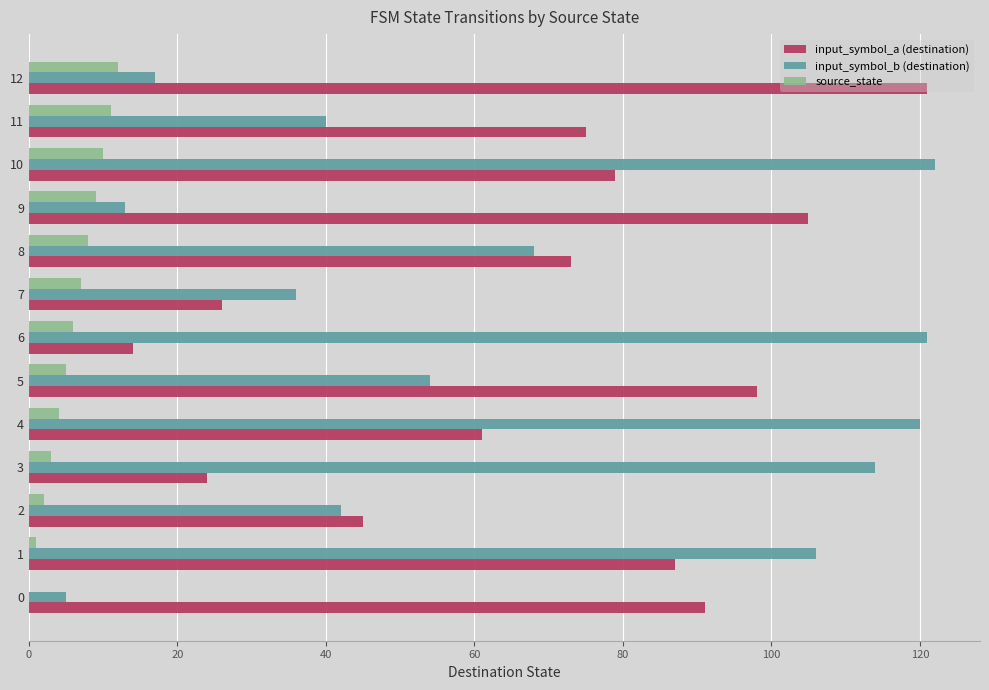

At which category is the sum across all series the highest?

10